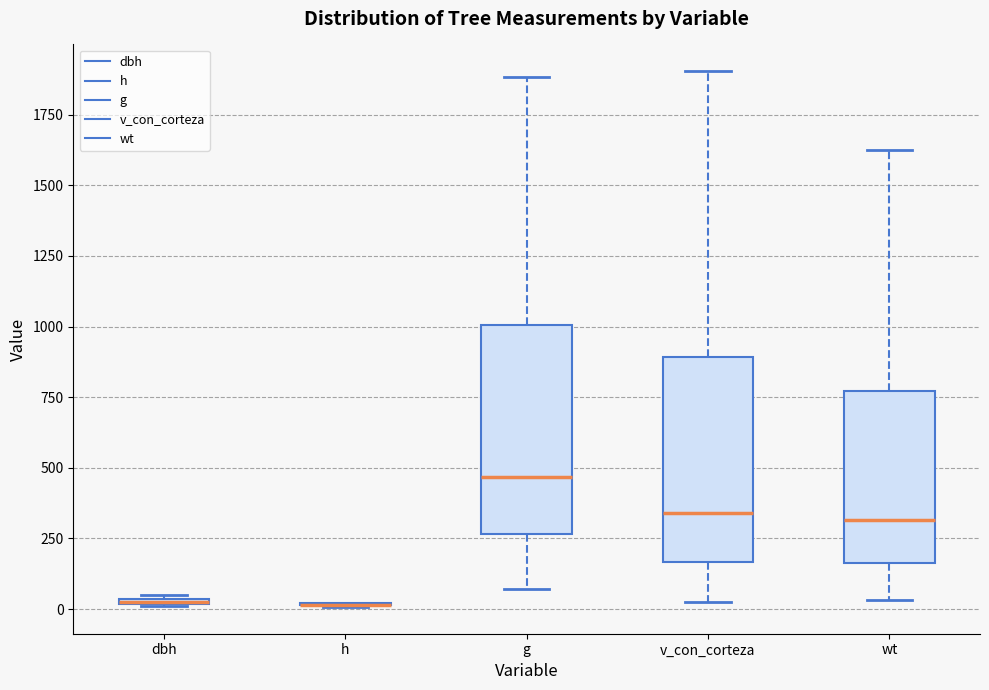

Where is the upper edge of the box for wt on the y-axis? The values are not printed on the chart, so give them approximately, as read against the axis.

750